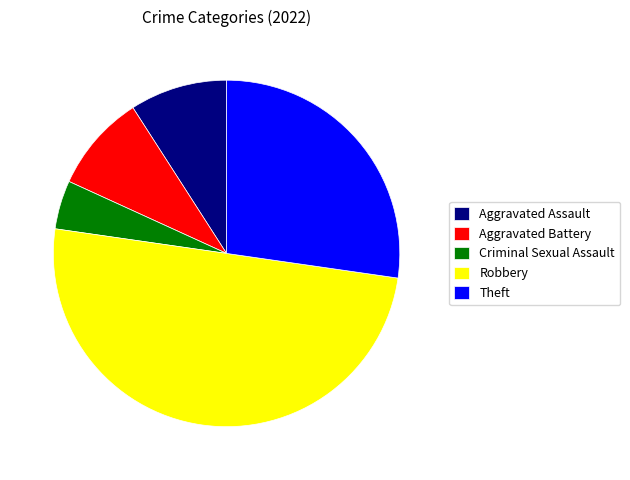

Count the number of slices in the pie.

5